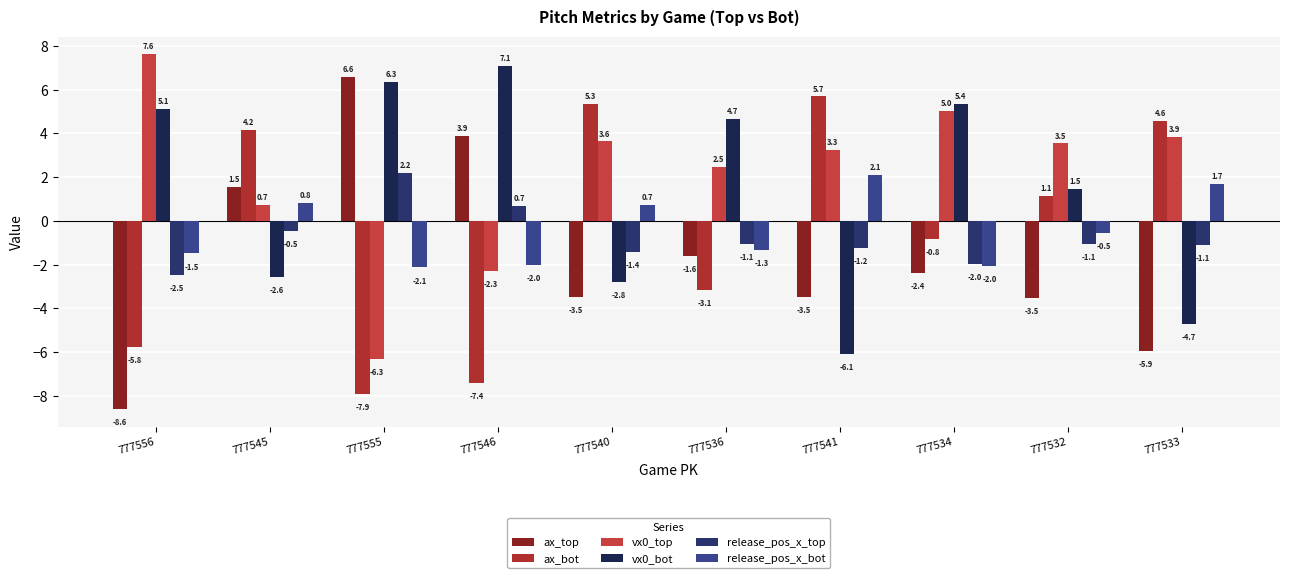

What is the label of the 9th bar from the right?

777545